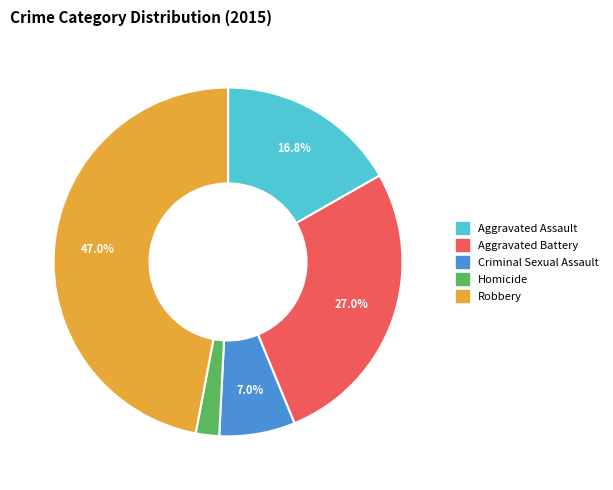

Count the number of slices in the pie.

5